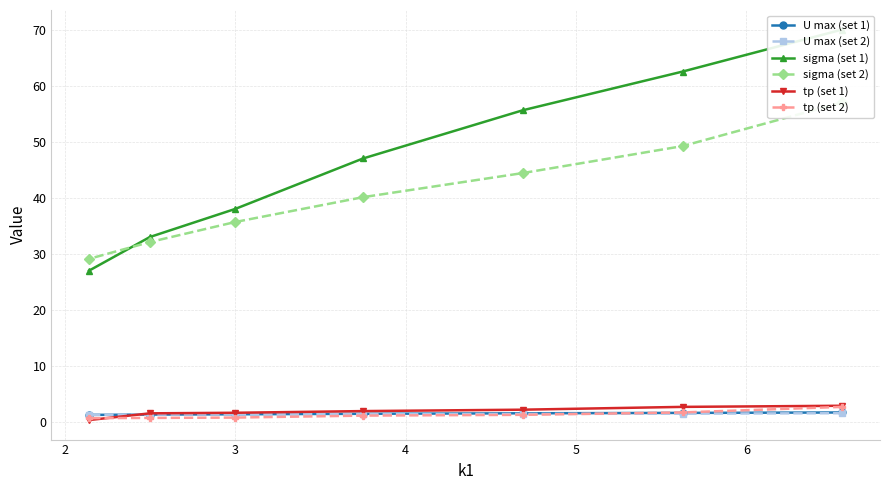

Which series changed the most between 4 and 6?

sigma (set 1)